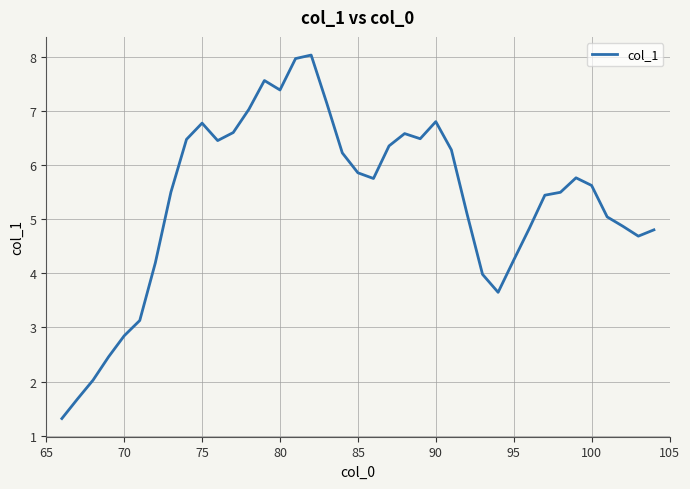

What is the greatest value displayed?

8.0